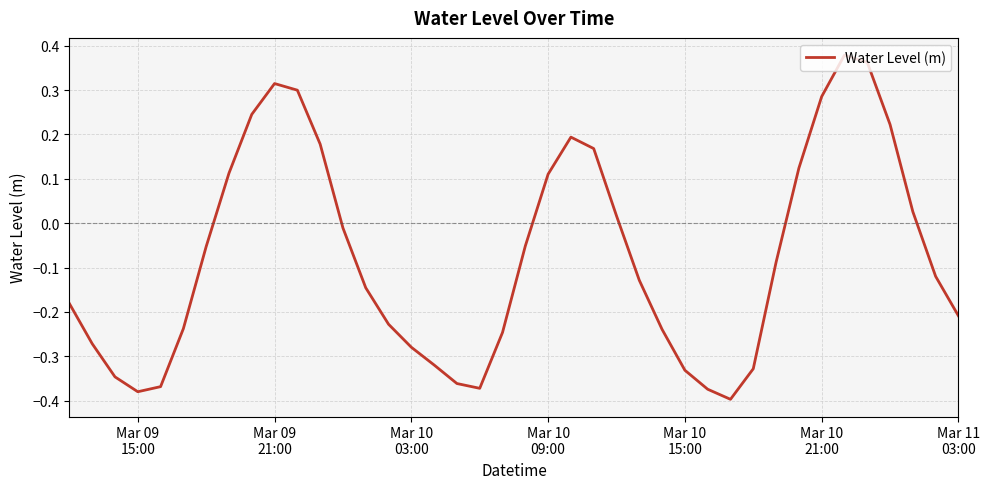

How many values are below zero?

25